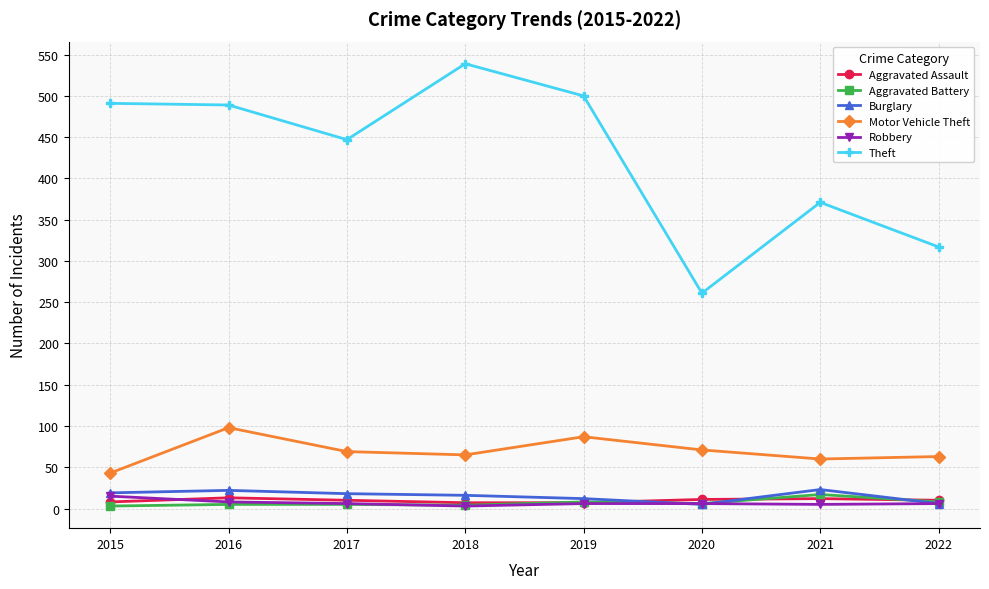

Which series changed the most between 2016 and 2020?

Theft